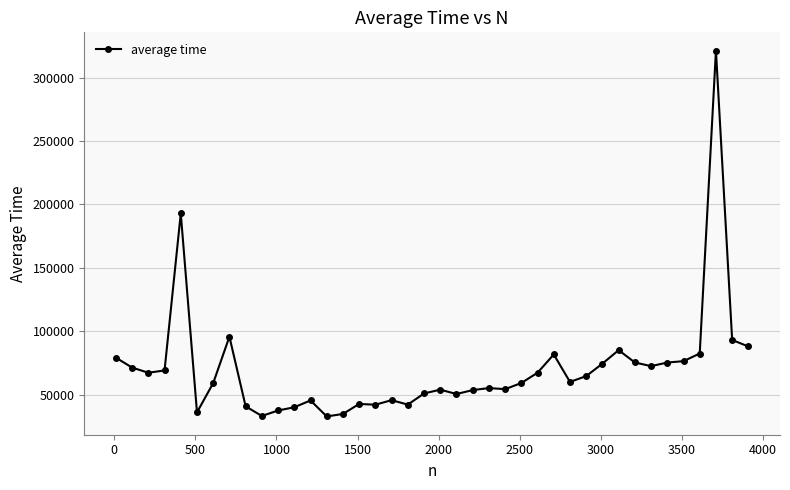

What is the average value?

70141